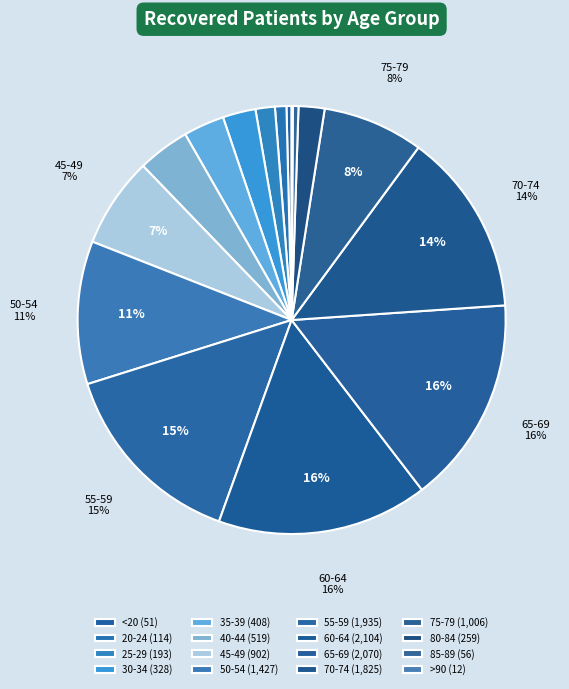

Which slice is the smallest?

>90